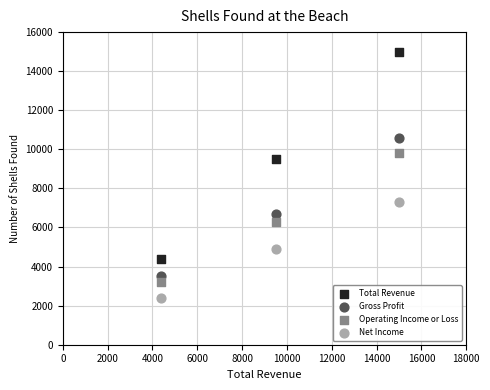

Which series reaches the minimum Y coordinate?

Net Income